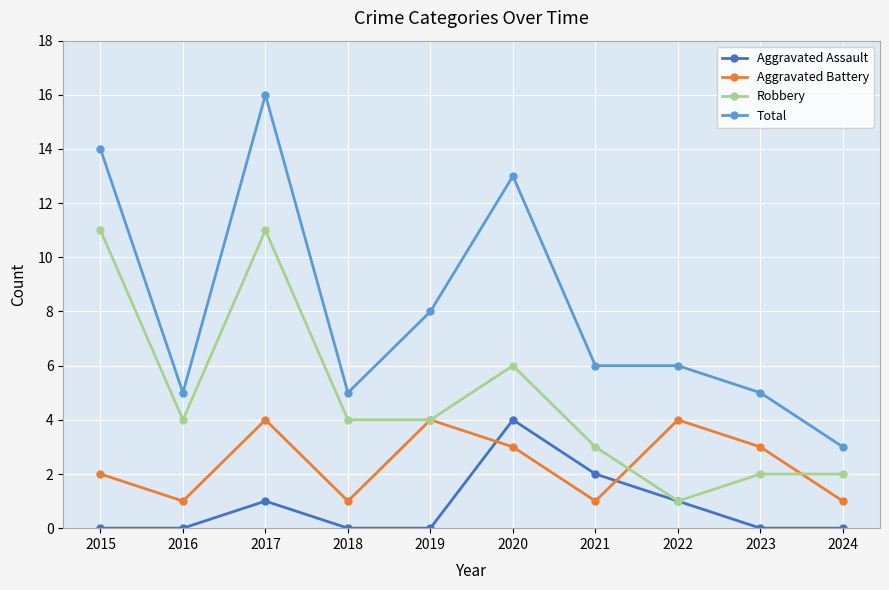

Reading left to right, extract all data points from this chart.

Aggravated Assault: 0	0	1	0	0	4	2	1	0	0
Aggravated Battery: 2	1	4	1	4	3	1	4	3	1
Robbery: 11	4	11	4	4	6	3	1	2	2
Total: 14	5	16	5	8	13	6	6	5	3